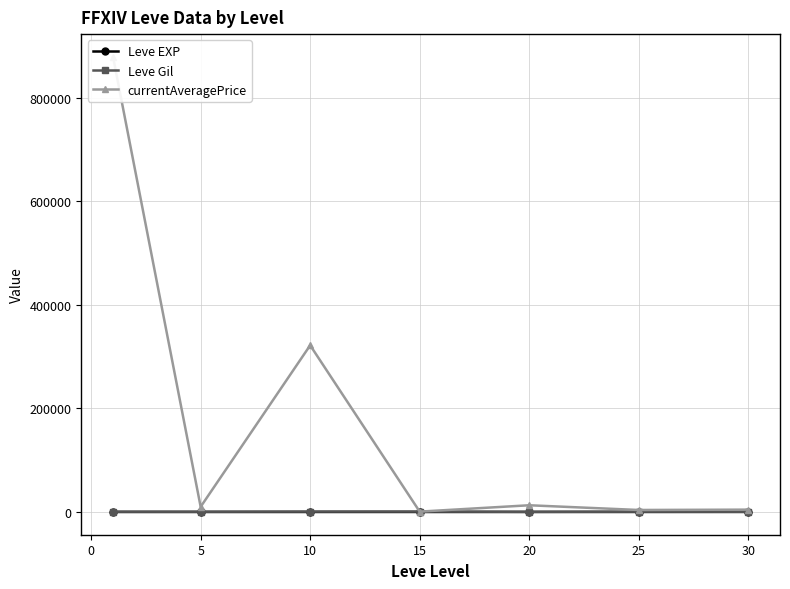

What are all the series names shown in the legend?

Leve EXP, Leve Gil, currentAveragePrice